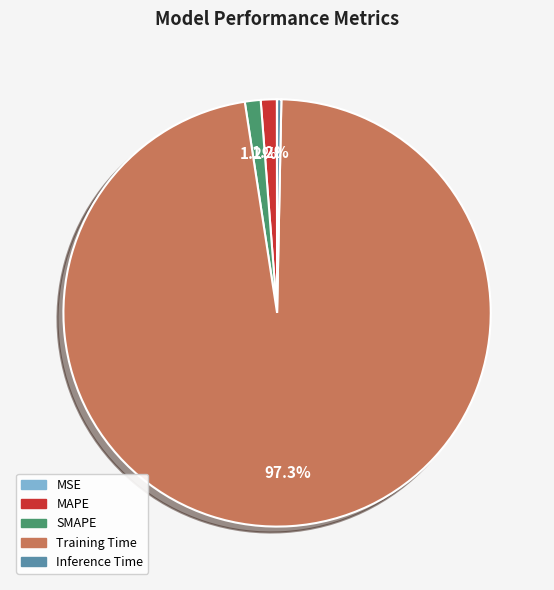

True or false: MAPE accounts for 14% of the total.

False